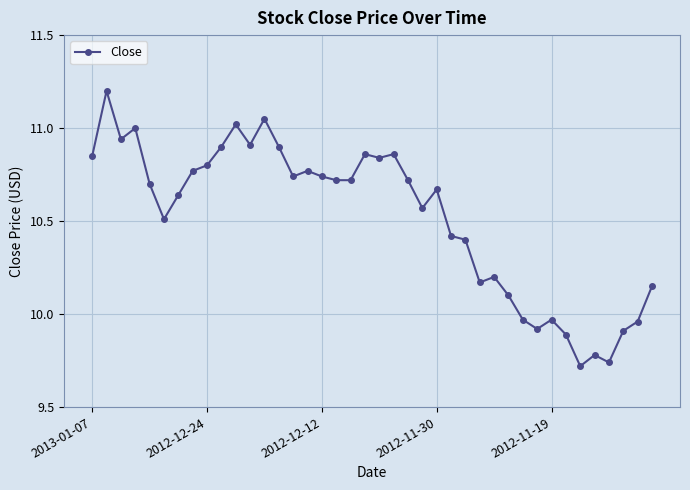

What is the maximum value shown in the chart?

11.2